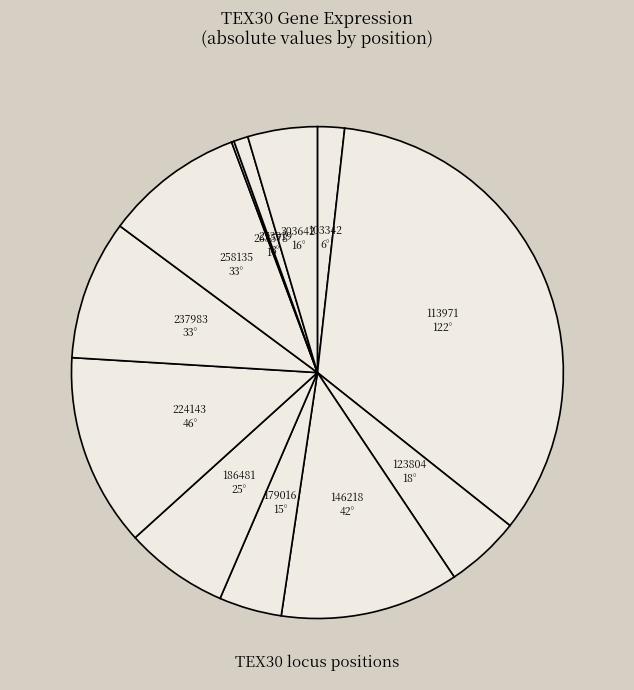

Is the sum of 237983 and 146218 greater than half?

No